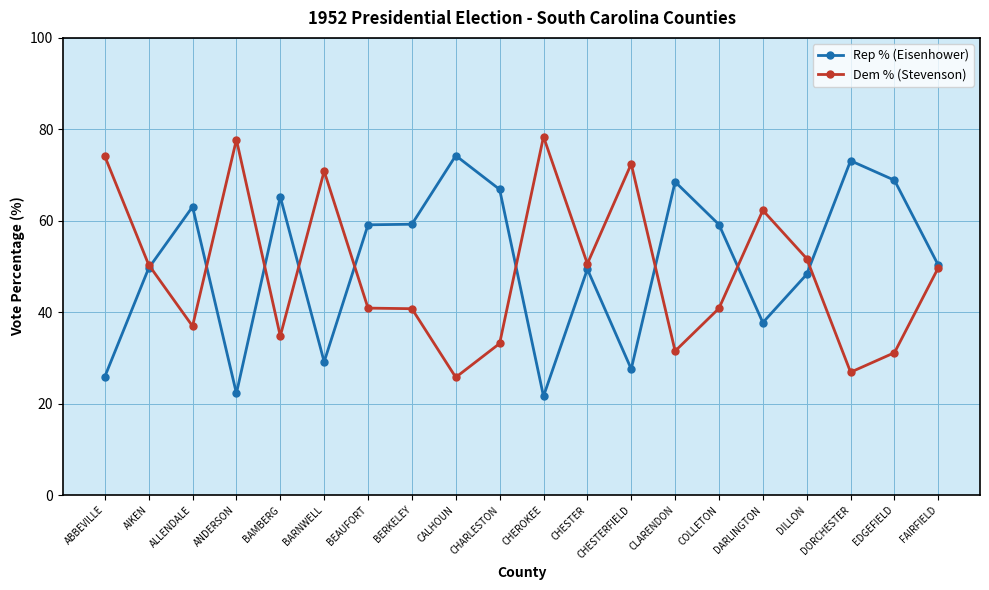

List the series in order of their peak value, lowest first.

Rep % (Eisenhower), Dem % (Stevenson)